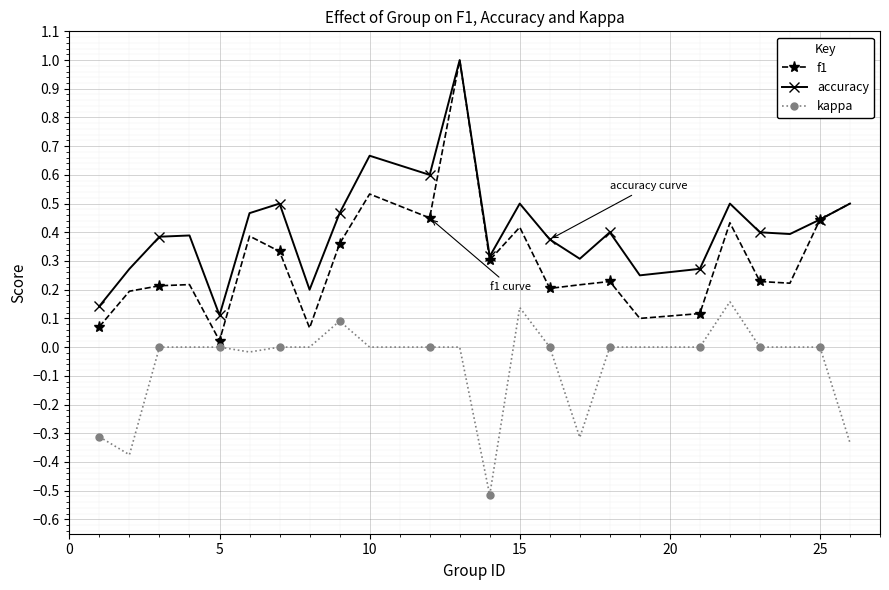

Which series has the widest spread of values?

f1